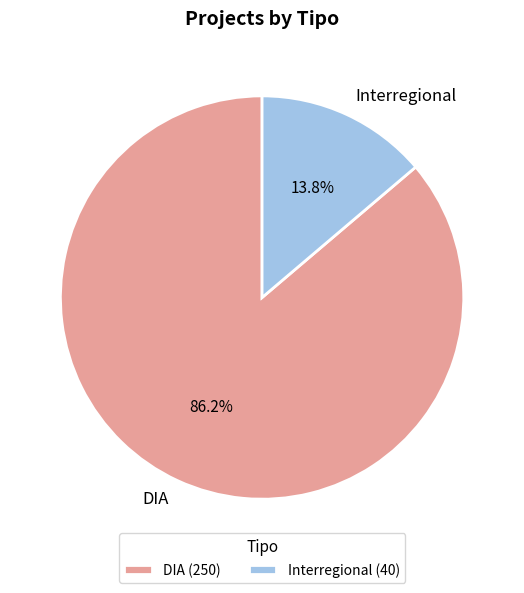

What percentage is the Interregional slice, to the nearest percent?

14%